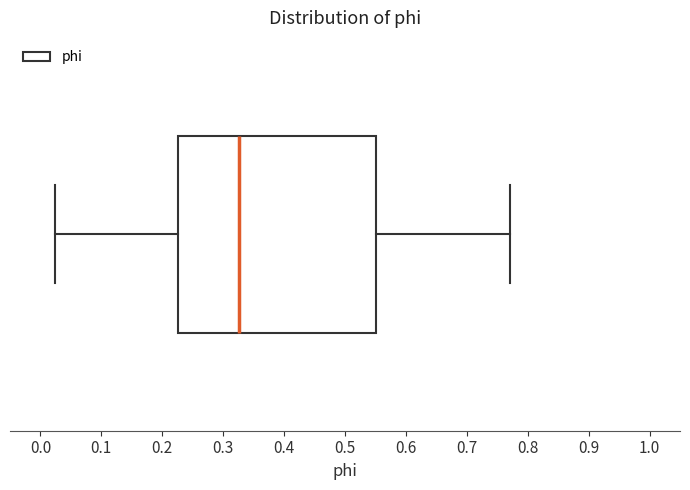

Read this box plot against the x-axis: the position of the median line, the range covered by the box, and the ends of both whiskers. The values are not printed on the chart, so give them approximately, as read against the axis.

median 0.33, box 0.23 to 0.55, whiskers 0.02 to 0.77